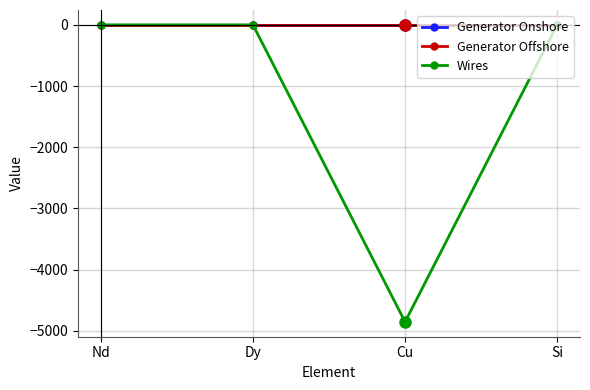

Which label corresponds to the smallest value in the chart?

Cu